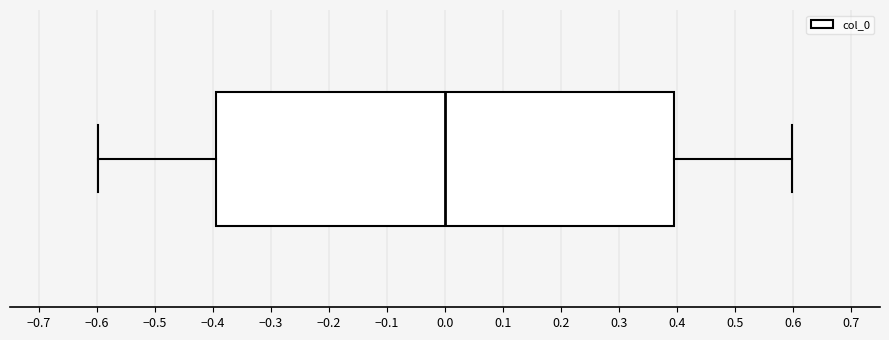

Read this box plot against the x-axis: the position of the median line, the range covered by the box, and the ends of both whiskers. The values are not printed on the chart, so give them approximately, as read against the axis.

median 0.0, box -0.4 to 0.4, whiskers -0.6 to 0.6